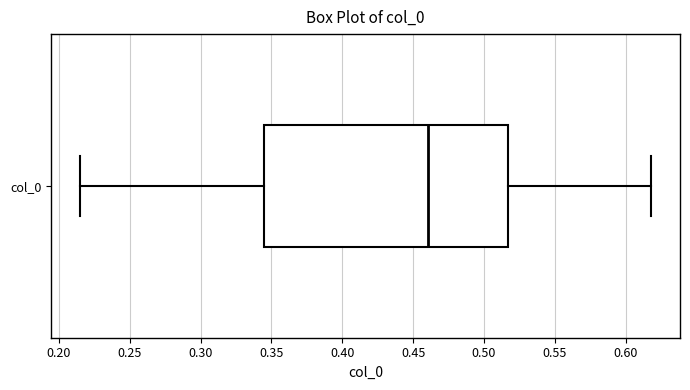

Read this box plot against the x-axis: the position of the median line, the range covered by the box, and the ends of both whiskers. The values are not printed on the chart, so give them approximately, as read against the axis.

median 0.460, box 0.345 to 0.515, whiskers 0.215 to 0.620